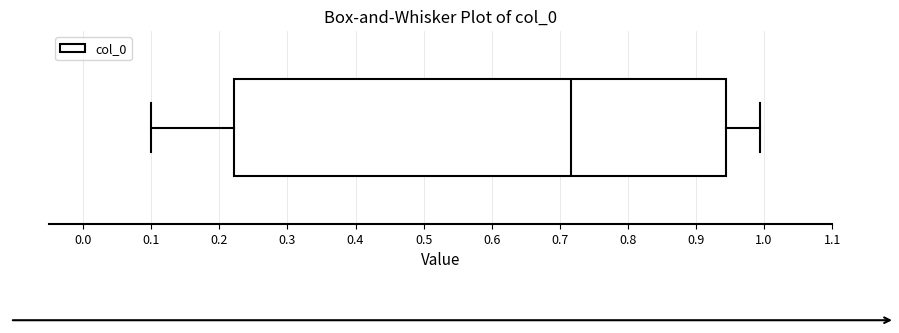

Where is the right edge of the box on the x-axis? The values are not printed on the chart, so give them approximately, as read against the axis.

0.94